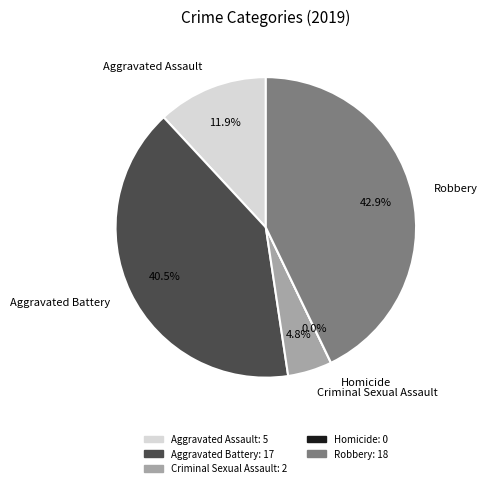

Which category has the biggest portion of the pie?

Robbery